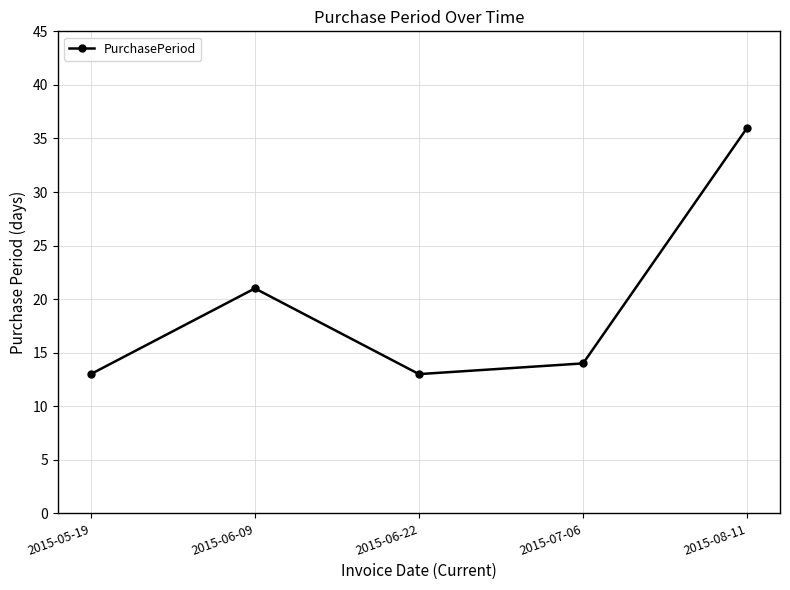

What is the ratio of the value at 2015-05-19 to the value at 2015-06-22?

1.0